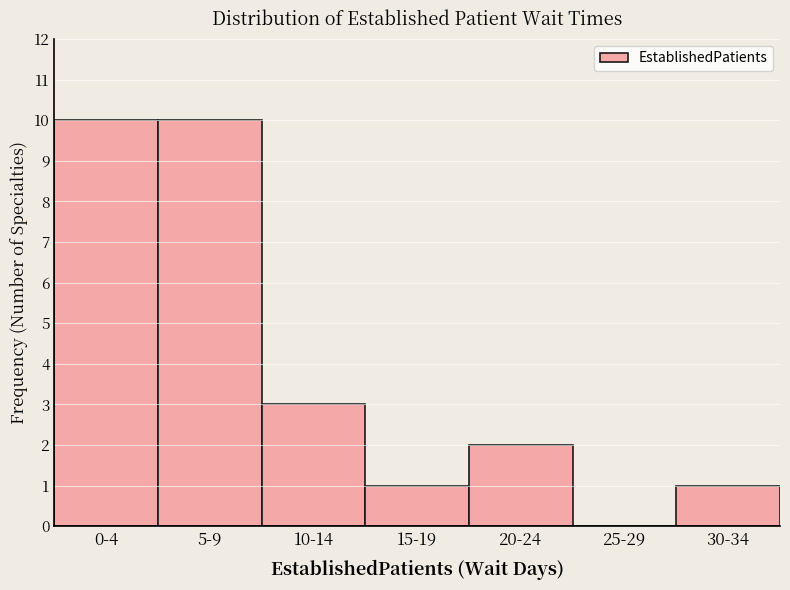

Reading left to right, what are all the values shown in this chart?

0-4=10	5-9=10	10-14=3	15-19=1	20-24=2	25-29=0	30-34=1